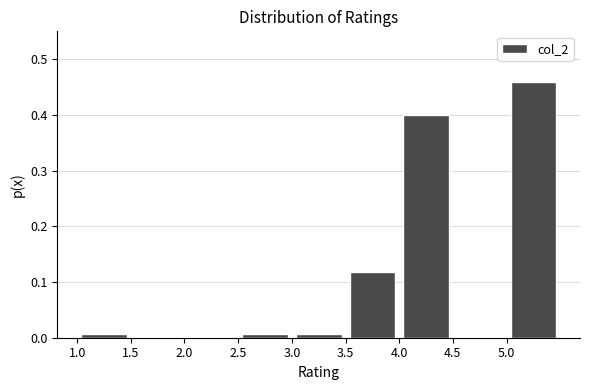

Reading left to right, list every bar in this chart as the range it spans on the x-axis followed by its height. The values are not printed on the chart, so give them approximately, as read against the axis.

1.0 to 1.5: under 0.01
1.5 to 2.0: 0
2.0 to 2.5: 0
2.5 to 3.0: under 0.01
3.0 to 3.5: under 0.01
3.5 to 4.0: 0.12
4.0 to 4.5: 0.40
4.5 to 5.0: 0
5.0 to 5.5: 0.46